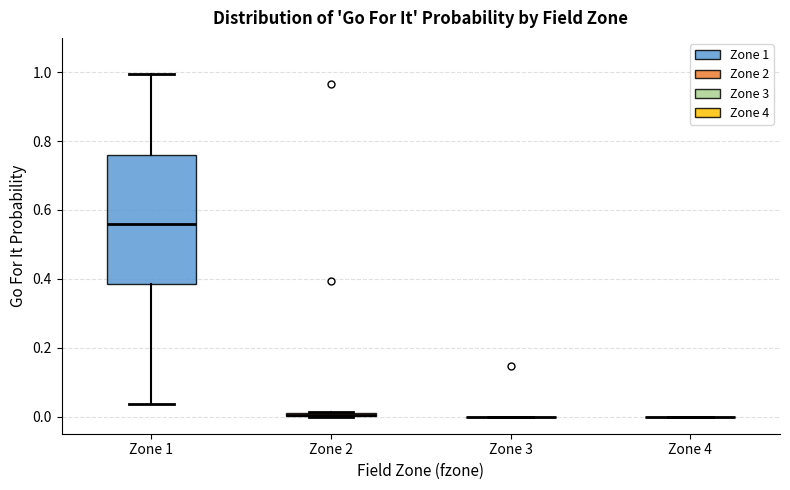

Which box is the tallest, from its lower edge to its upper edge?

Zone 1